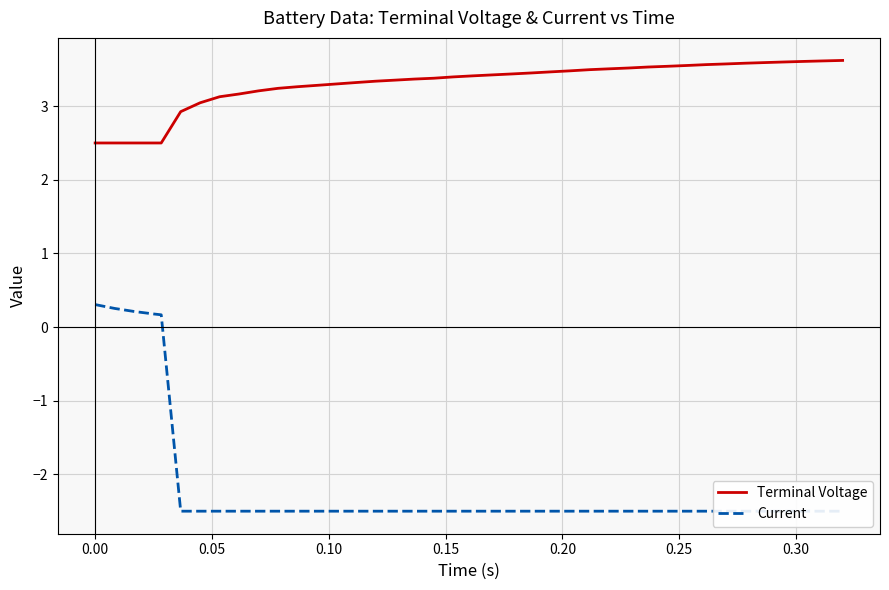

Reading left to right, list all the values displayed in this chart.

Terminal Voltage: 2.5	2.5	2.5	2.5	2.5	2.9	3.0	3.1	3.2	3.2	3.2	3.3	3.3	3.3	3.3	3.3	3.4	3.4	3.4	3.4	3.4	3.4	3.4	3.5	3.5	3.5	3.5	3.5	3.5	3.5	3.5	3.6	3.6	3.6	3.6	3.6	3.6	3.6	3.6	3.6
Current: 0.3	0.3	0.2	0.2	0.2	-2.5	-2.5	-2.5	-2.5	-2.5	-2.5	-2.5	-2.5	-2.5	-2.5	-2.5	-2.5	-2.5	-2.5	-2.5	-2.5	-2.5	-2.5	-2.5	-2.5	-2.5	-2.5	-2.5	-2.5	-2.5	-2.5	-2.5	-2.5	-2.5	-2.5	-2.5	-2.5	-2.5	-2.5	-2.5